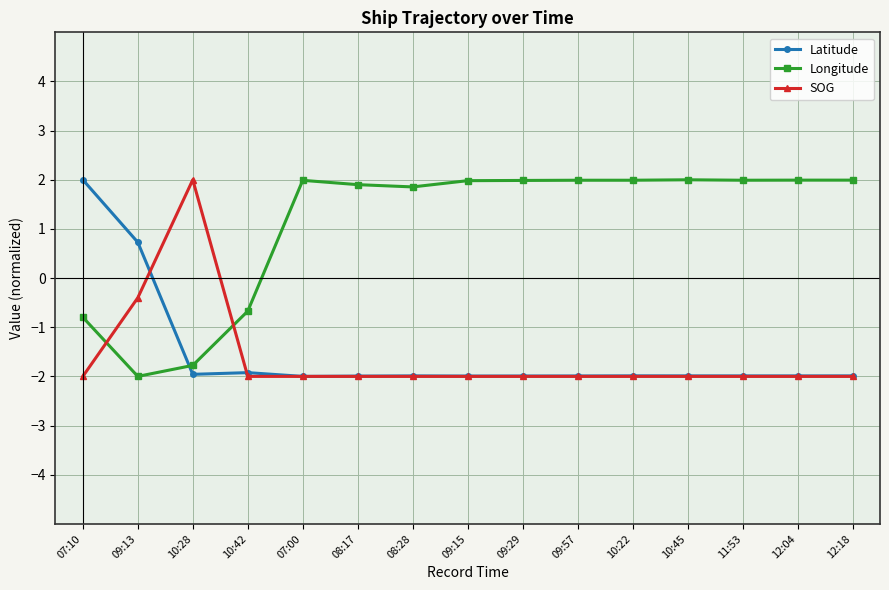

At which category does Longitude reach its first local valley?

09:13